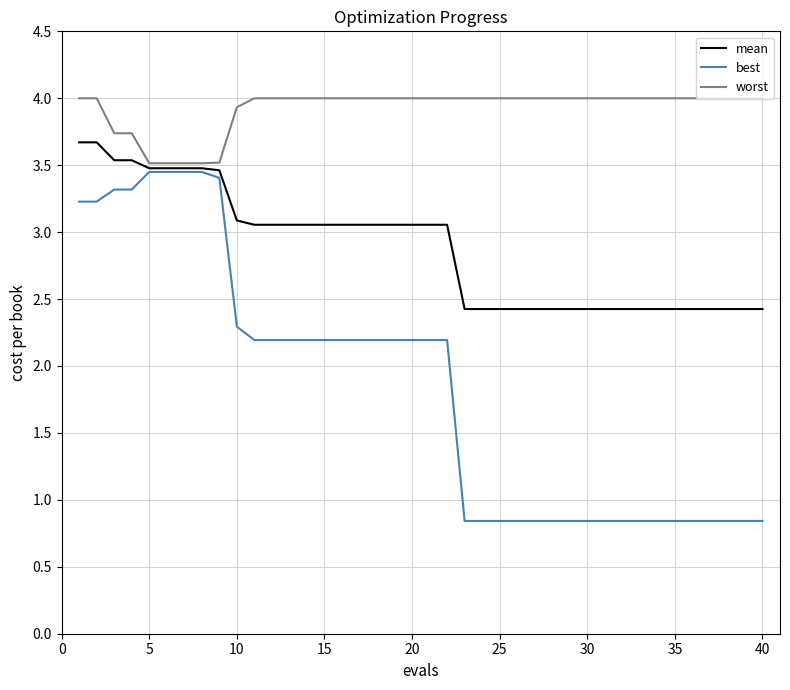

List the series in order of their peak value, highest first.

worst, mean, best